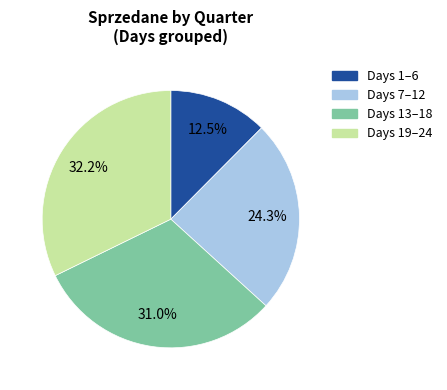

Is there a majority slice in this chart?

No